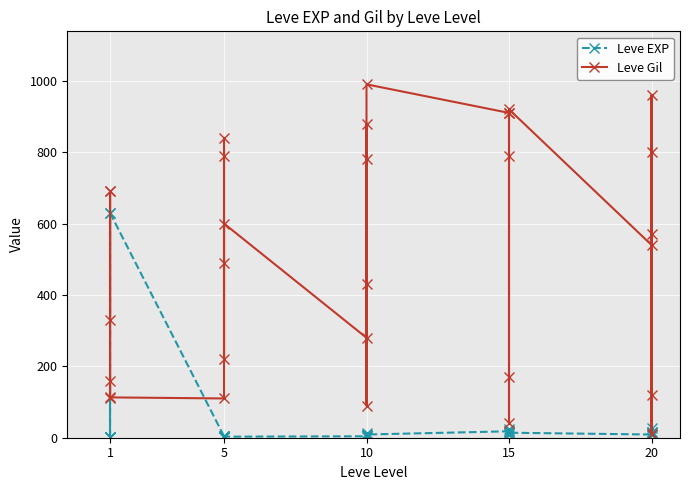

Rank the series at 15 from lowest to highest value.

Leve EXP, Leve Gil